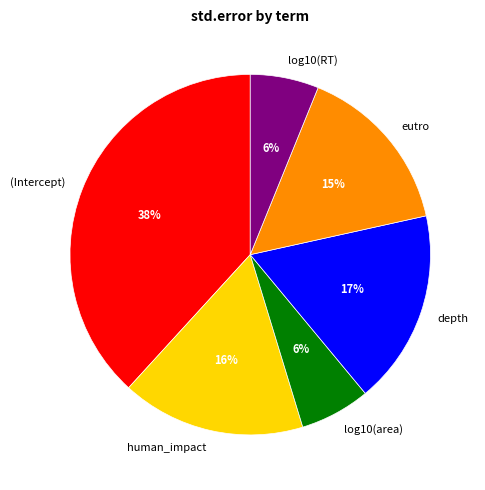

Count the number of slices in the pie.

6